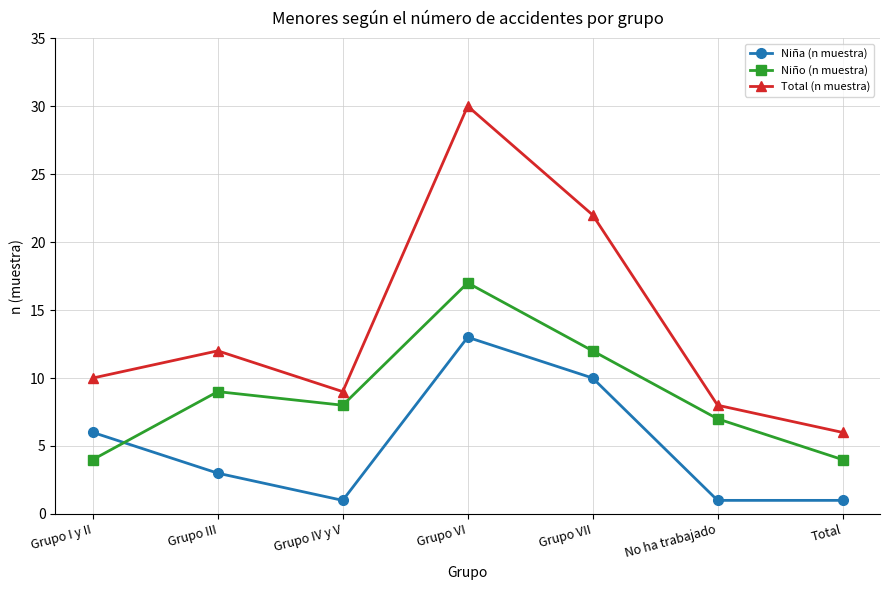

In Niño (n muestra), how many points are lower than both neighbors (excluding endpoints)?

1